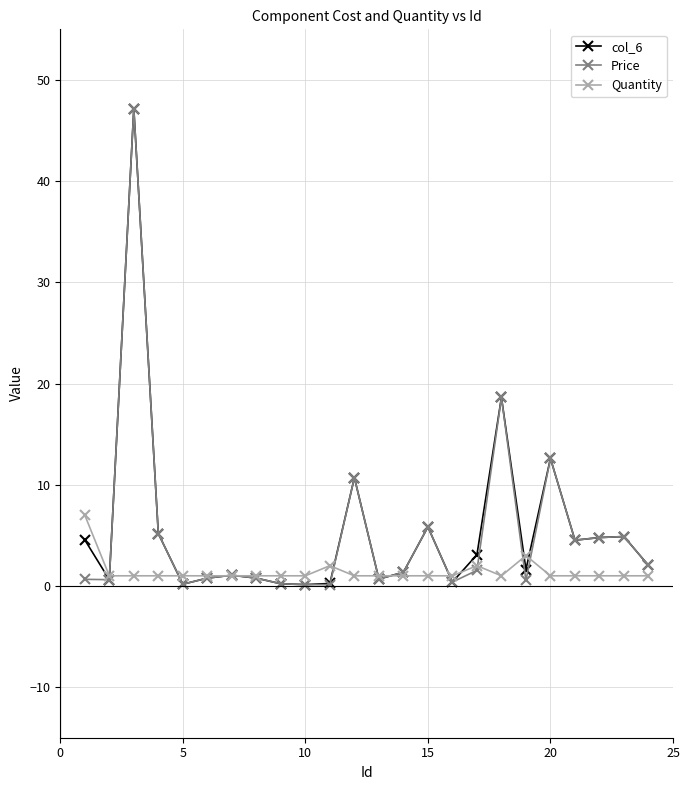

What is the maximum value for Quantity?

7.0